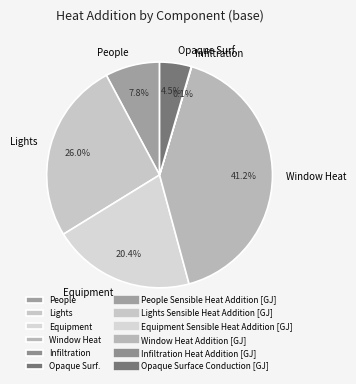

Is Opaque Surf. the majority of the pie?

No